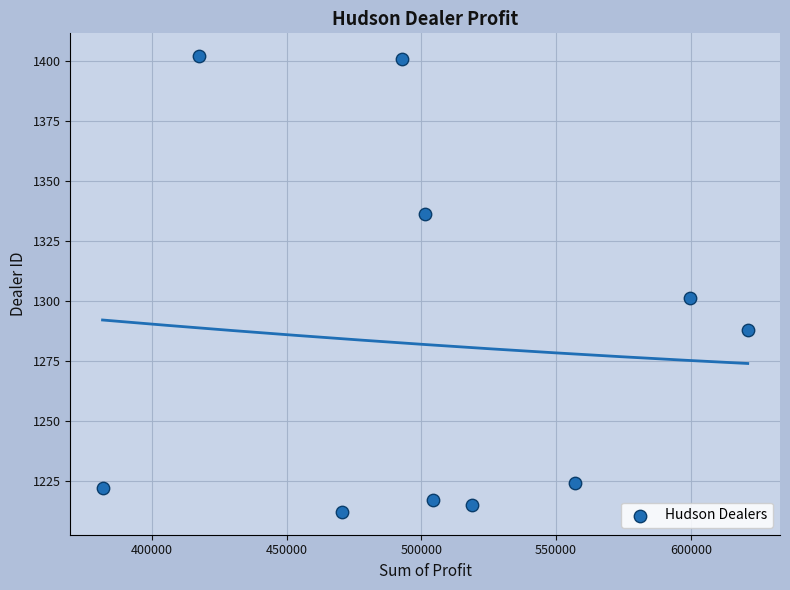

What is the average Y value?

1282